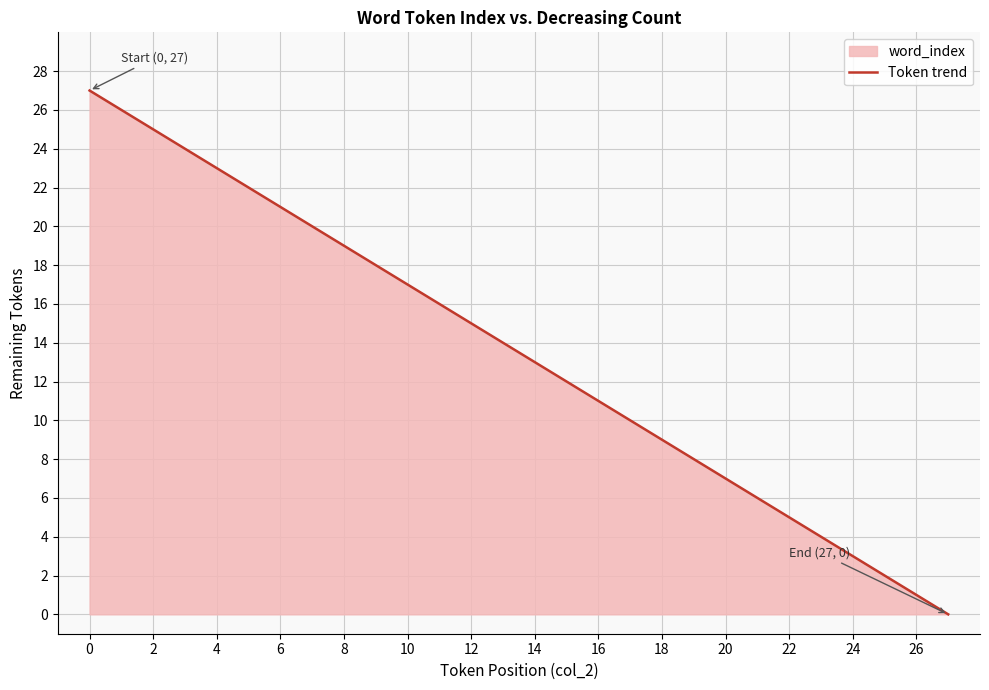

How many values are above zero?

27